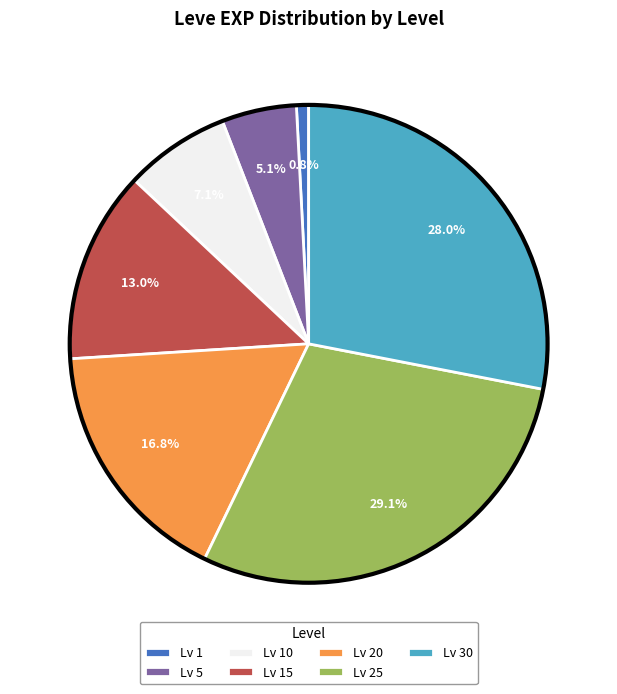

Which category has the smallest portion of the pie?

Lv 1